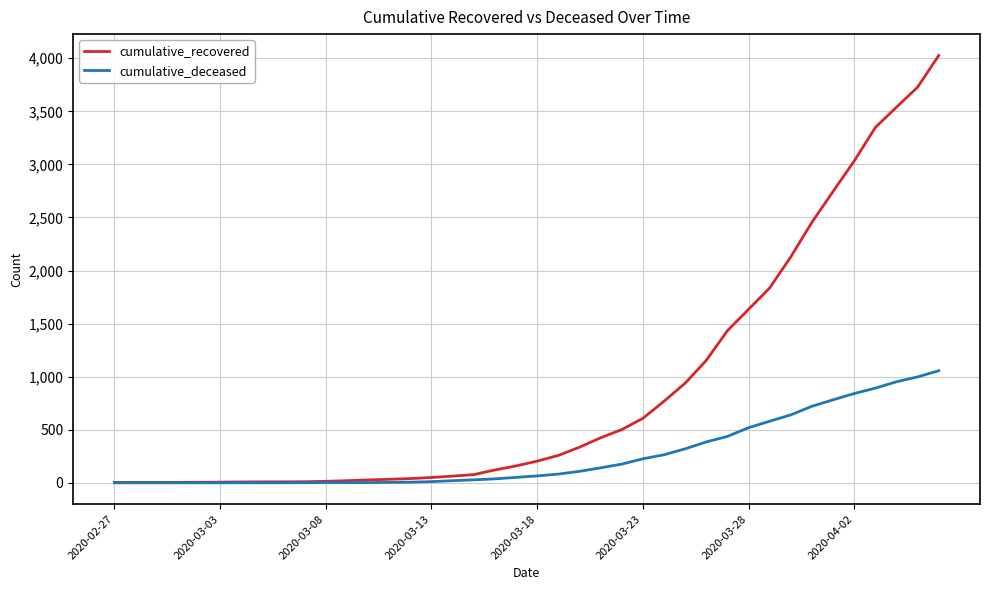

Rank the series by their average value, from lowest to highest.

cumulative_deceased, cumulative_recovered